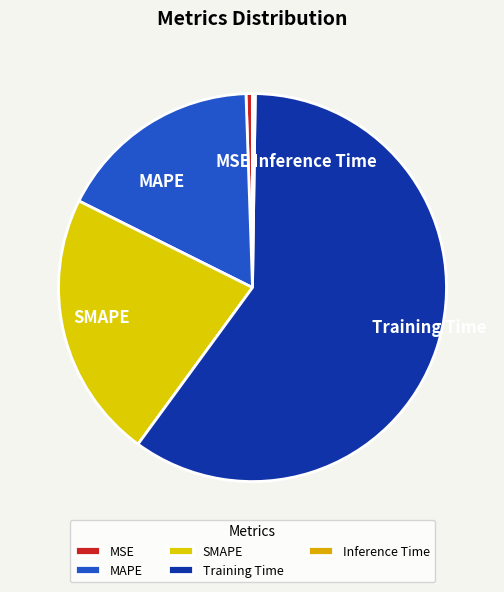

Is it true that MAPE is 3% of the pie?

False